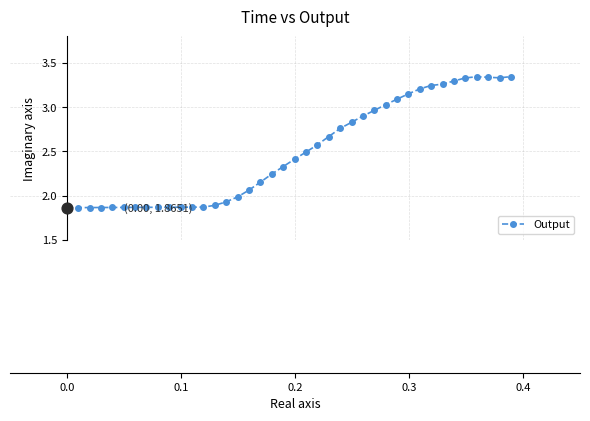

What is the difference between the maximum and second lowest values?

1.5